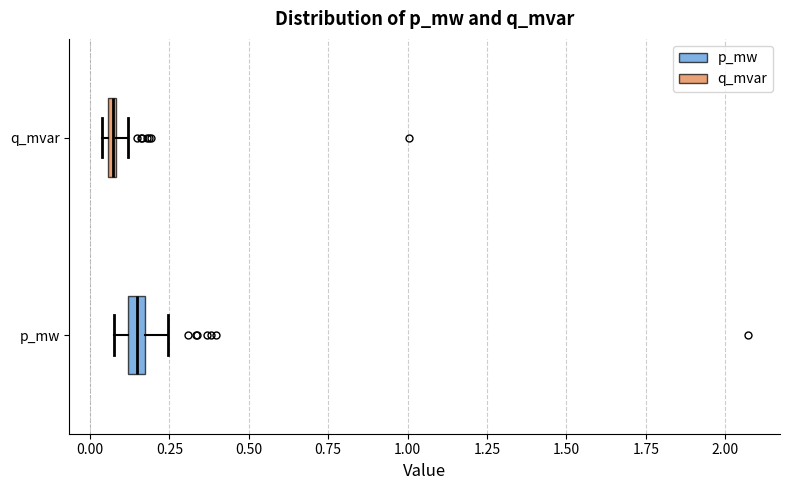

Where is the right edge of the box for q_mvar on the x-axis? The values are not printed on the chart, so give them approximately, as read against the axis.

0.10